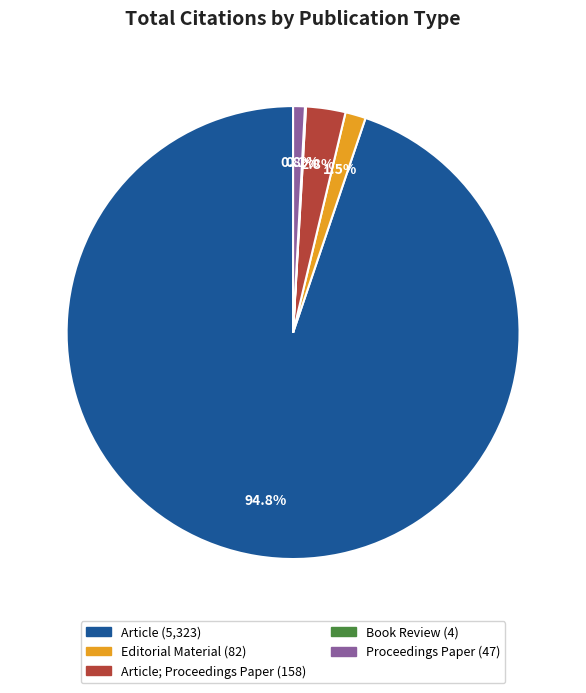

Is there any slice that represents more than half of the pie?

Yes